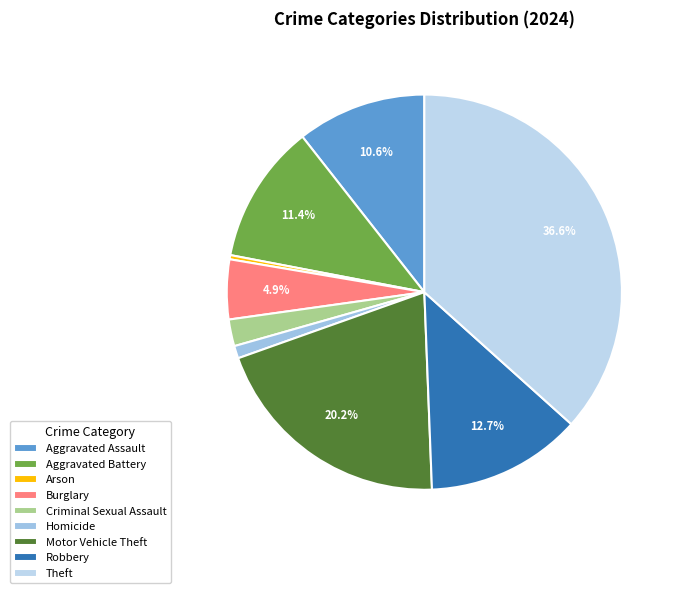

Do Motor Vehicle Theft and Aggravated Battery together represent more than half of the pie?

No